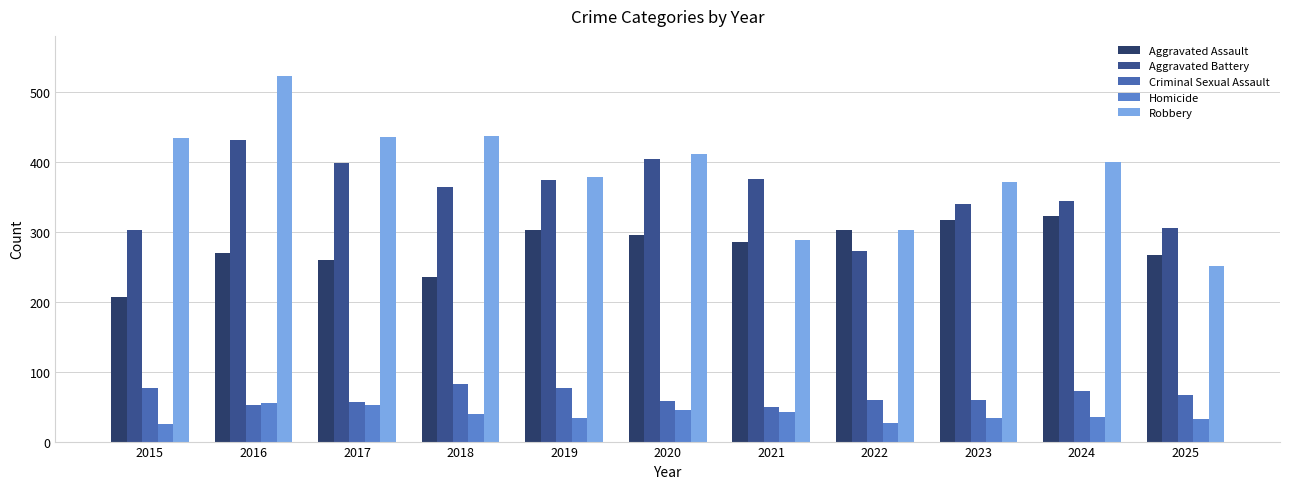

Read the Criminal Sexual Assault value at 2025, to the nearest 10.

70